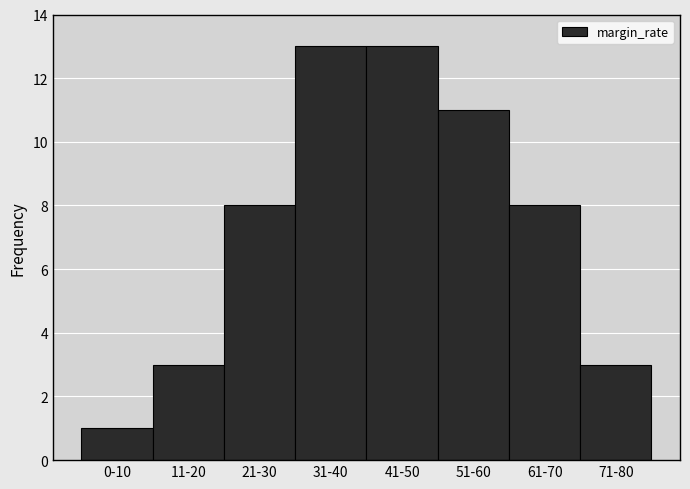

Reading left to right, extract all data points from this chart.

0-10=1	11-20=3	21-30=8	31-40=13	41-50=13	51-60=11	61-70=8	71-80=3